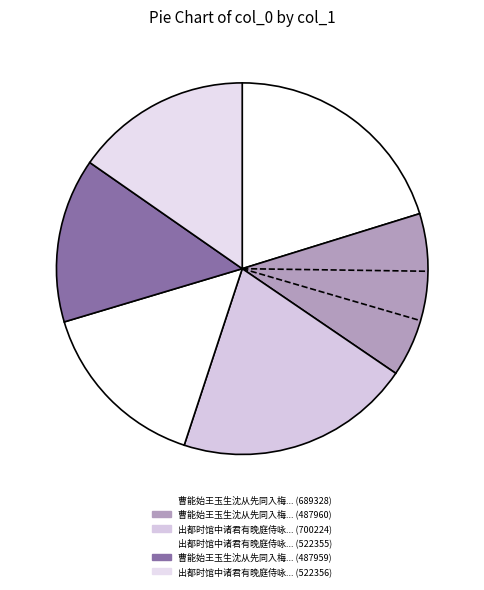

To the nearest percent, what is the average slice percentage?

17%